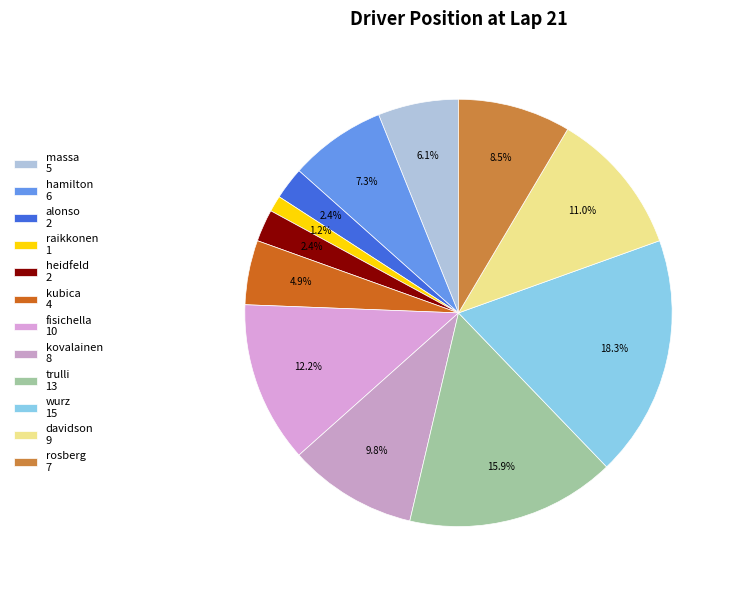

How many slices are in this pie chart?

12